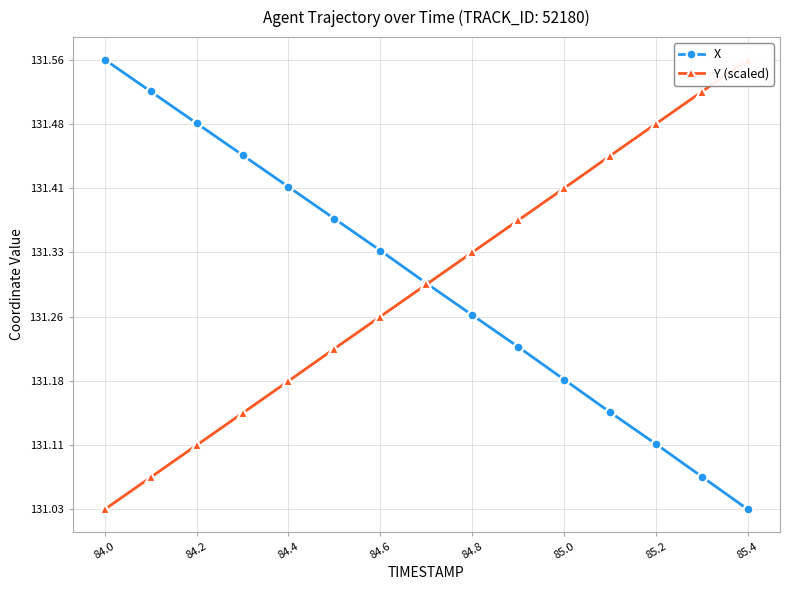

Is this an area chart (filled region under the line)?

No